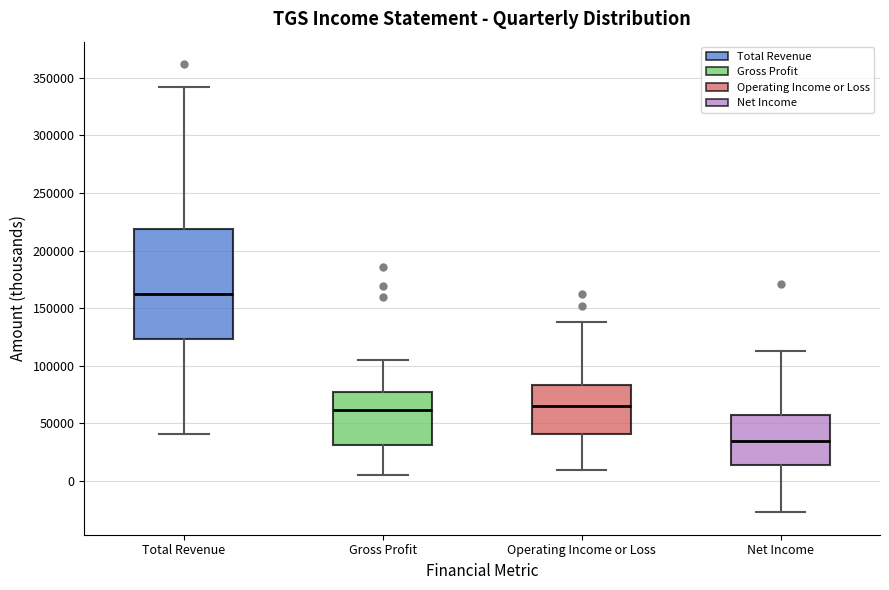

Comparing the boxes themselves (not the whiskers), which one is the tallest?

Total Revenue